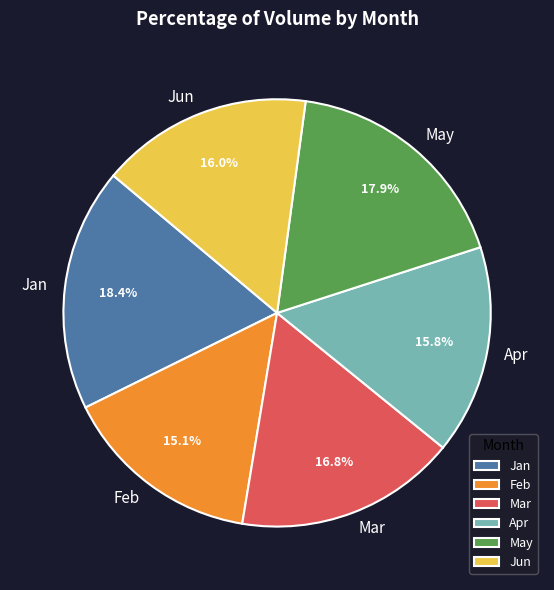

How many segments does this pie chart have?

6